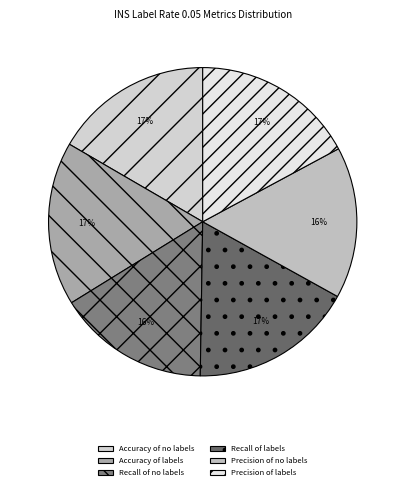

What percentage do Accuracy of no labels and Recall of no labels together represent?

32.6%